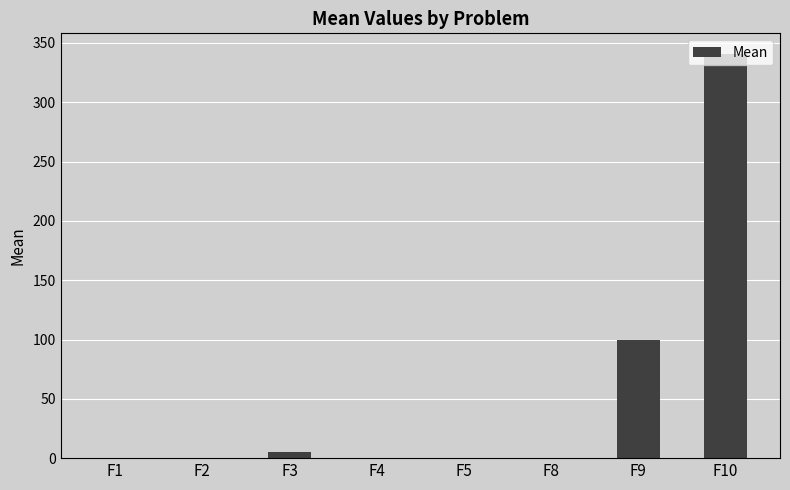

Are the bars horizontal?

No